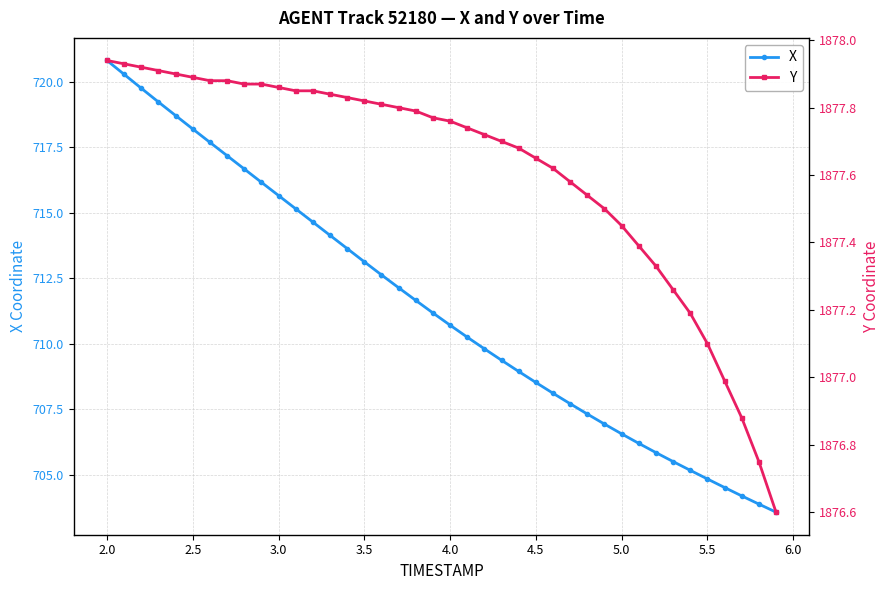

Does the chart display data point markers on the line(s)?

Yes